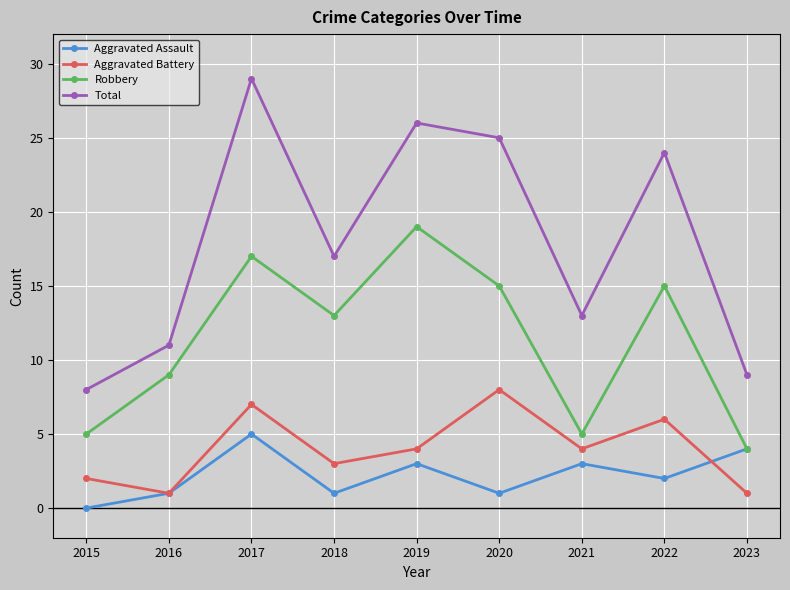

At which category does Robbery reach its first local valley?

2018